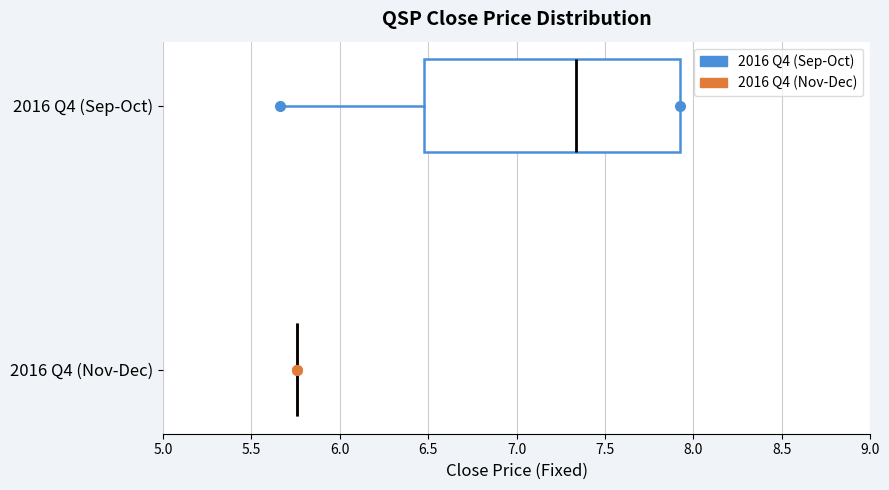

Which box is the widest, from its left edge to its right edge?

2016 Q4 (Sep-Oct)